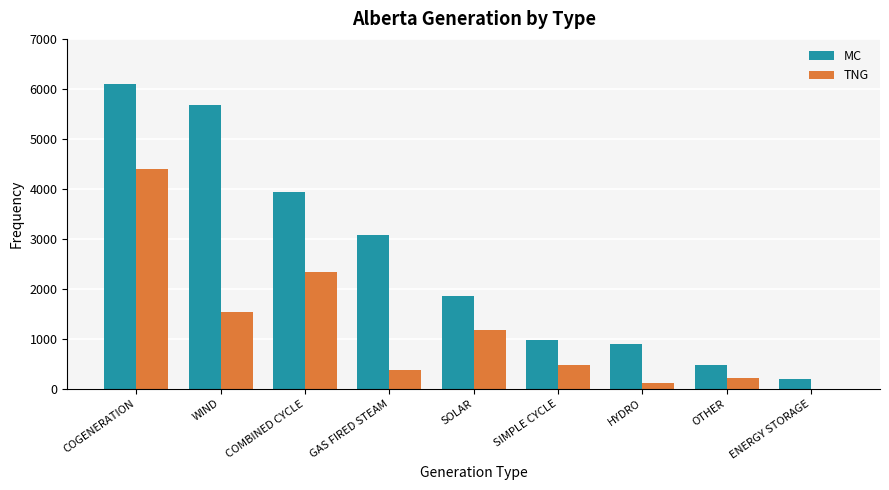

What value does the MC series have at COGENERATION, to the nearest 50?

6100